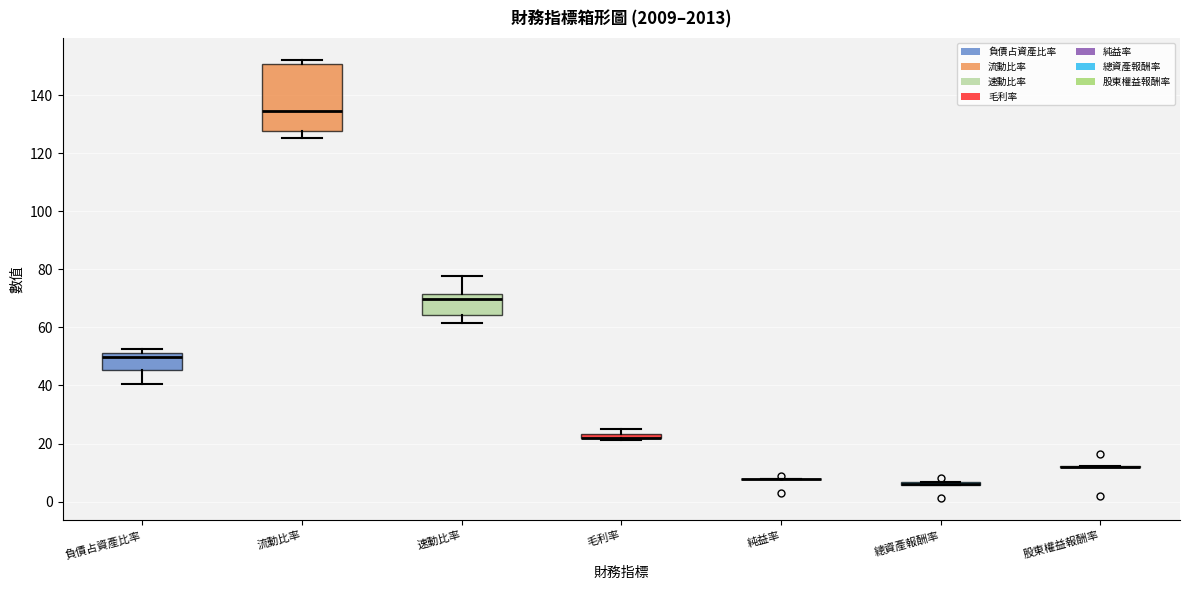

Where is the lower edge of the box for 負債占資產比率 on the y-axis? The values are not printed on the chart, so give them approximately, as read against the axis.

46